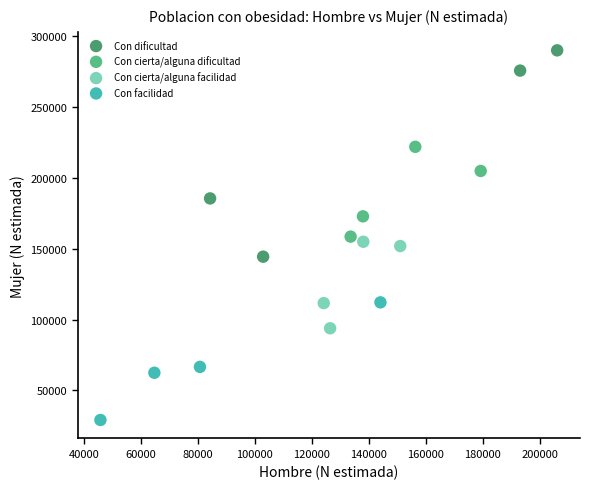

Which series contains the lowest Y value?

Con facilidad